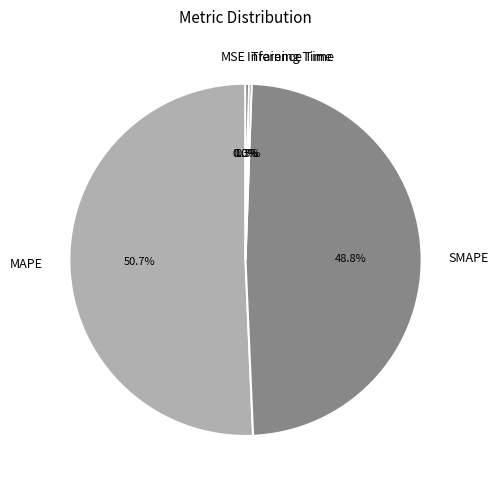

Between MAPE and SMAPE, which is larger?

MAPE